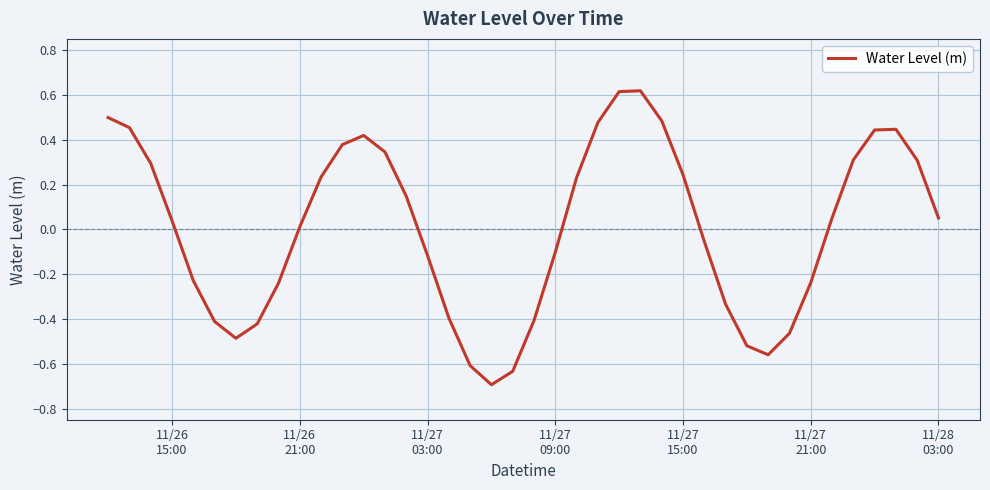

What is the smallest value displayed?

-0.7